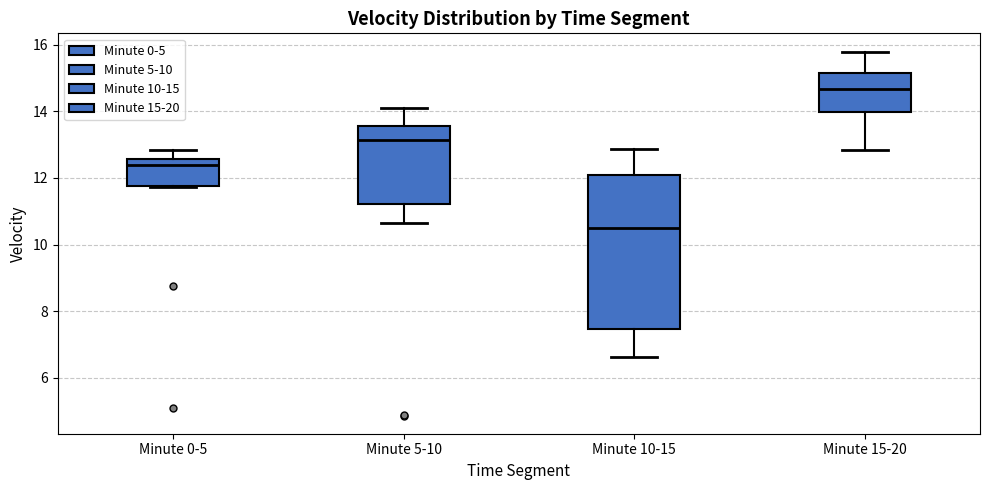

Which box is the tallest, from its lower edge to its upper edge?

Minute 10-15